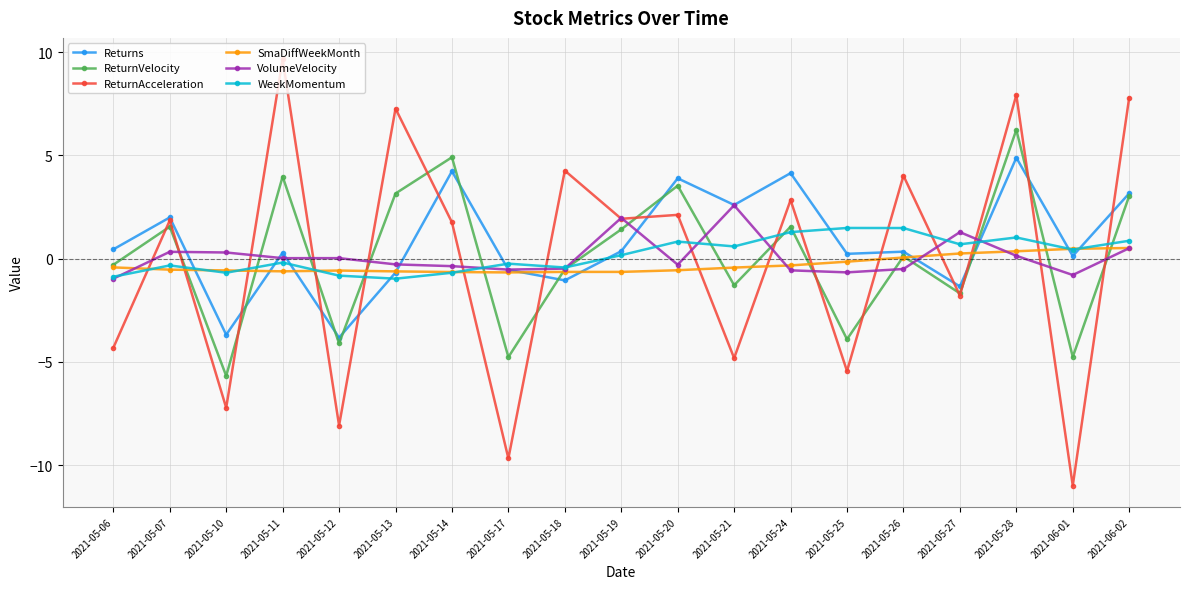

True or false: VolumeVelocity has more than 0 points higher than both neighbors.

True